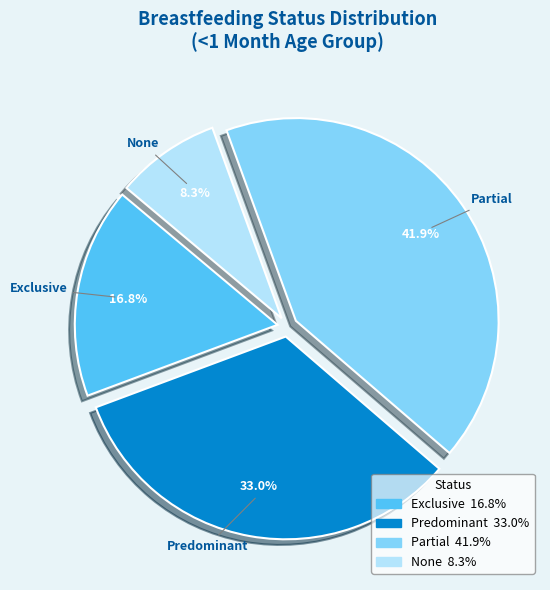

To the nearest percent, what is the difference between the largest and smallest slice percentages?

34%